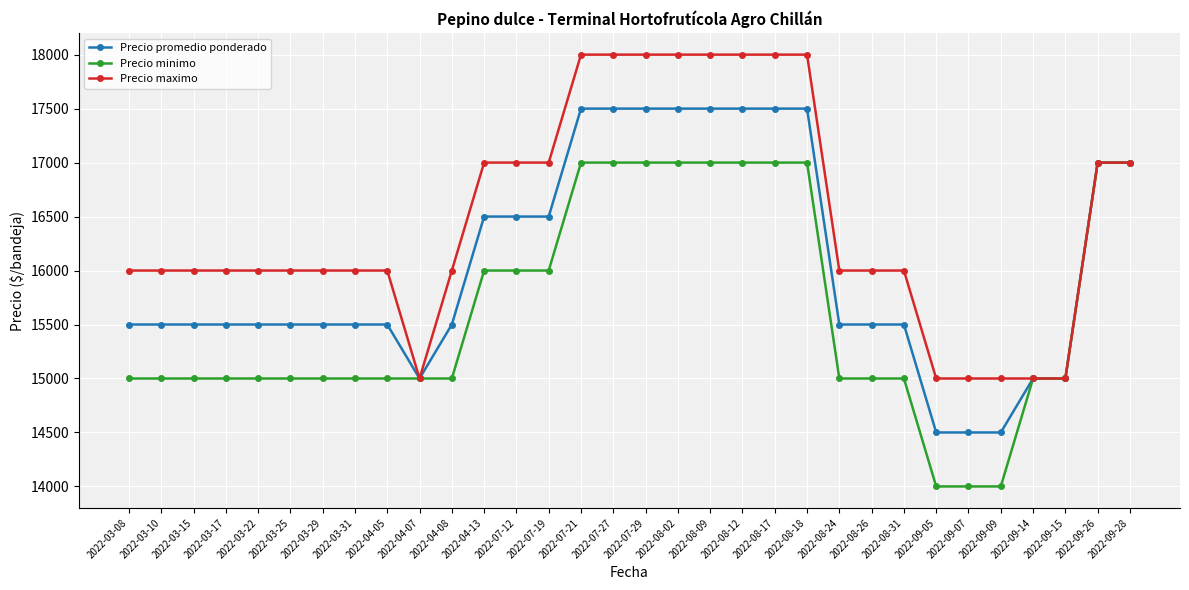

Is it true that Precio promedio ponderado equals 9681 at 2022-08-26?

False